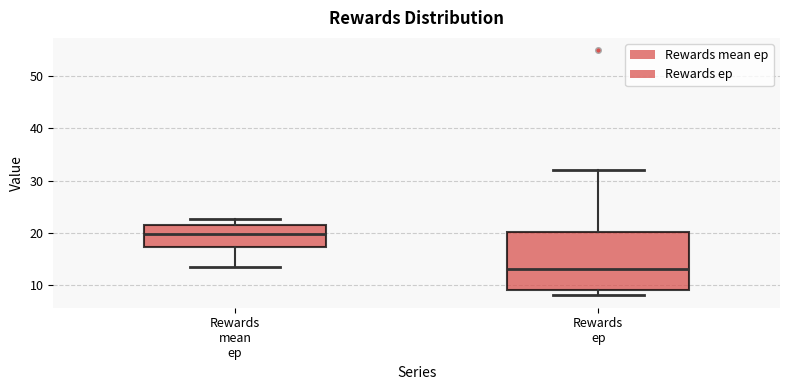

Comparing the boxes themselves (not the whiskers), which one is the tallest?

Rewards ep